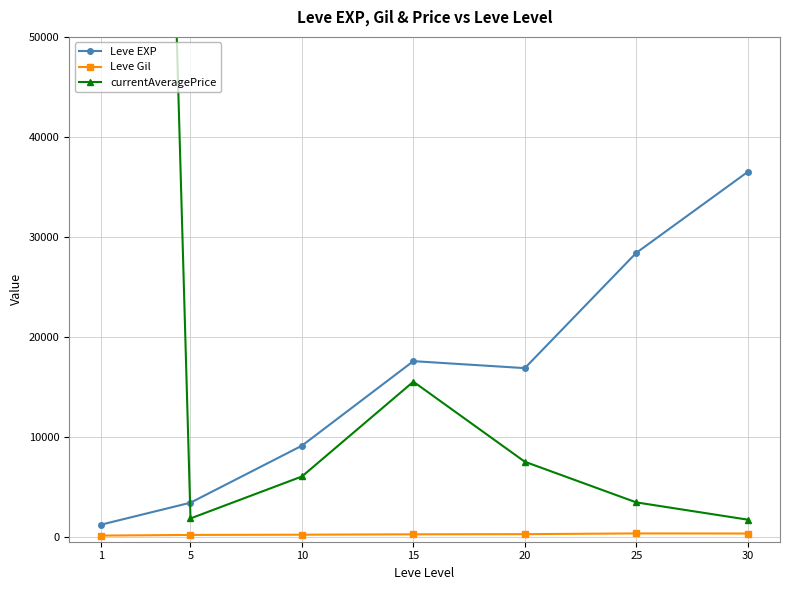

At which category is the sum across all series the highest?

1